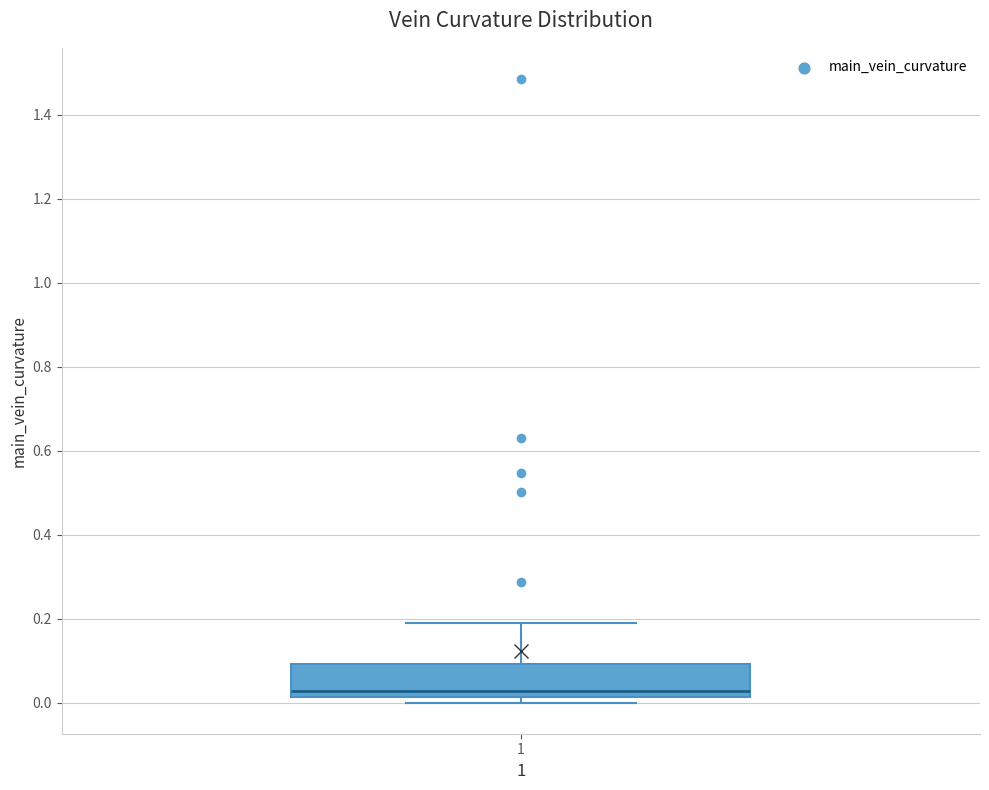

Transcribe this box plot: give where the median line is, the range the box spans, and where the two whiskers end, as read against the y-axis. The values are not printed on the chart, so give them approximately, as read against the axis.

median 0.02 (just above the box's lower edge), box 0.02 to 0.10, whiskers 0.00 to 0.18